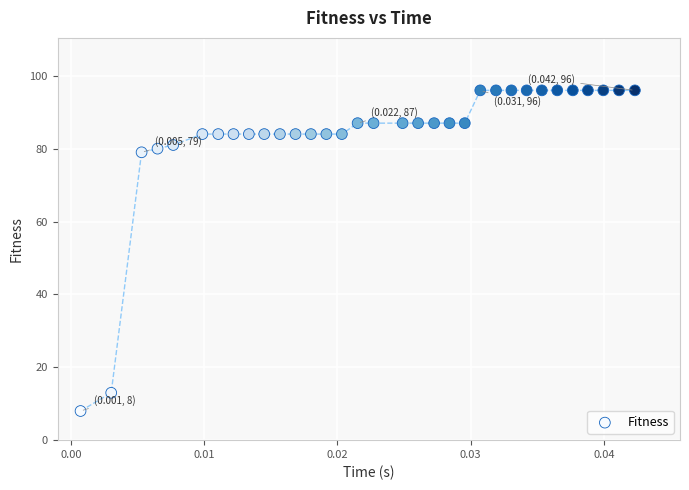

What is the range of Y values (max minus min)?

88